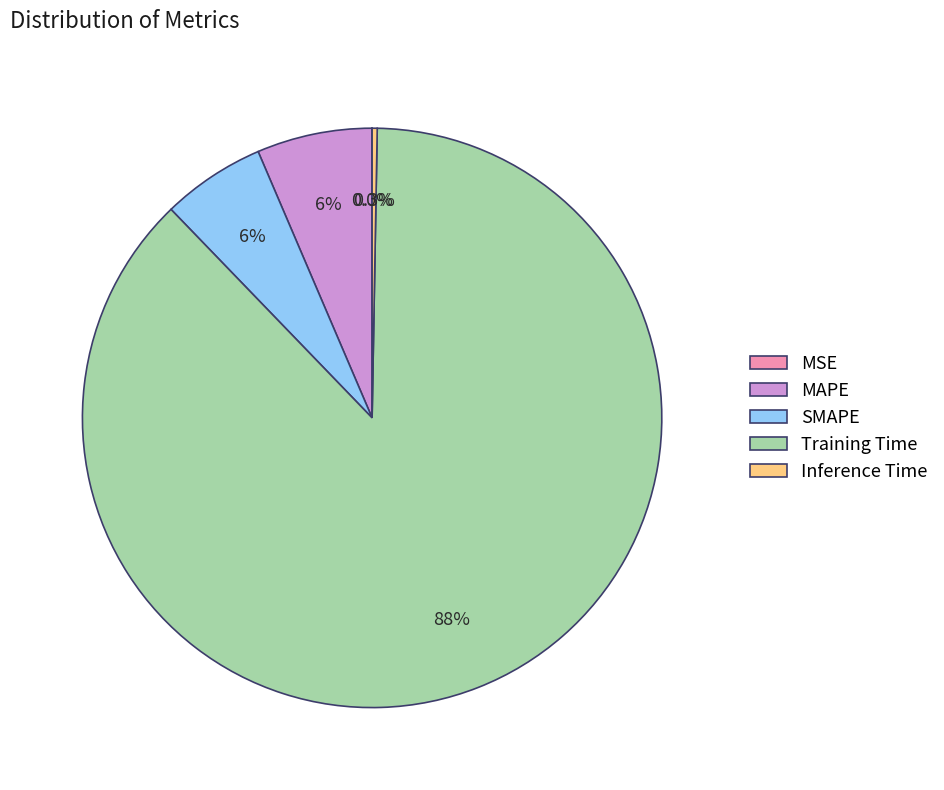

Does MAPE account for over 50% of the chart?

No